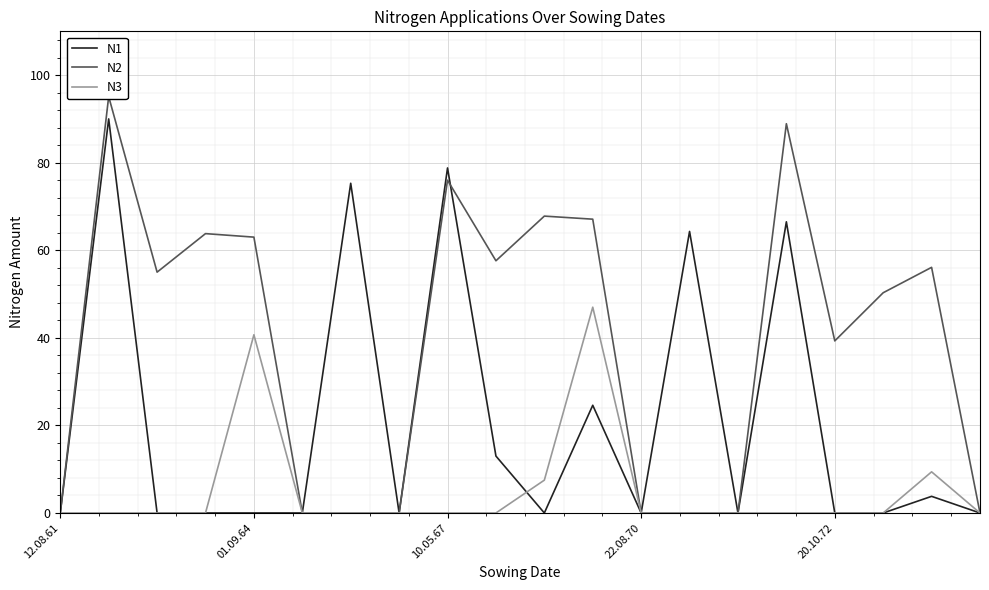

True or false: N1 has a value of 55.6 at 01.09.64.

False